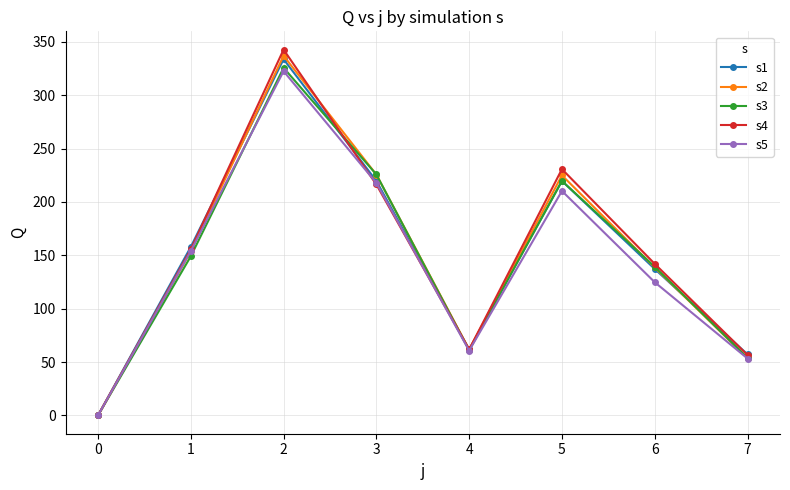

True or false: s3 has more than 1 points higher than both neighbors.

True